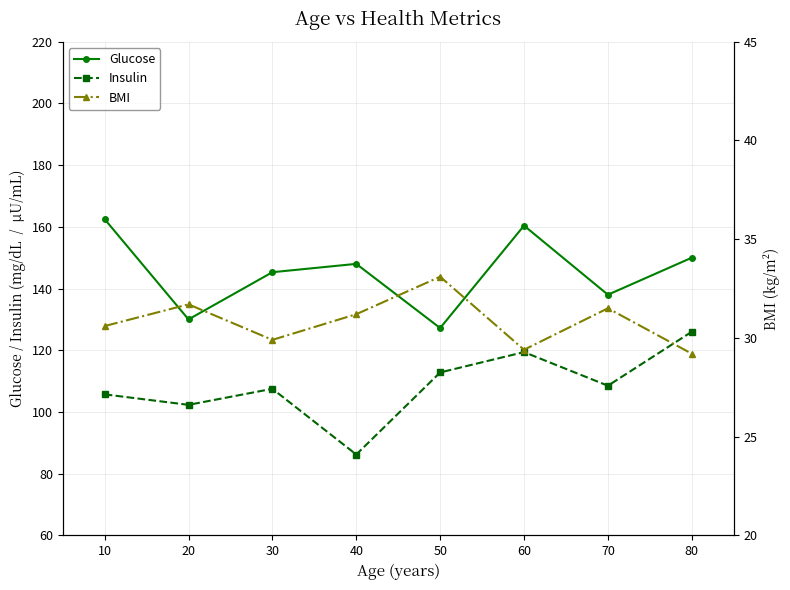

Which category has the highest value in the Insulin series?

80